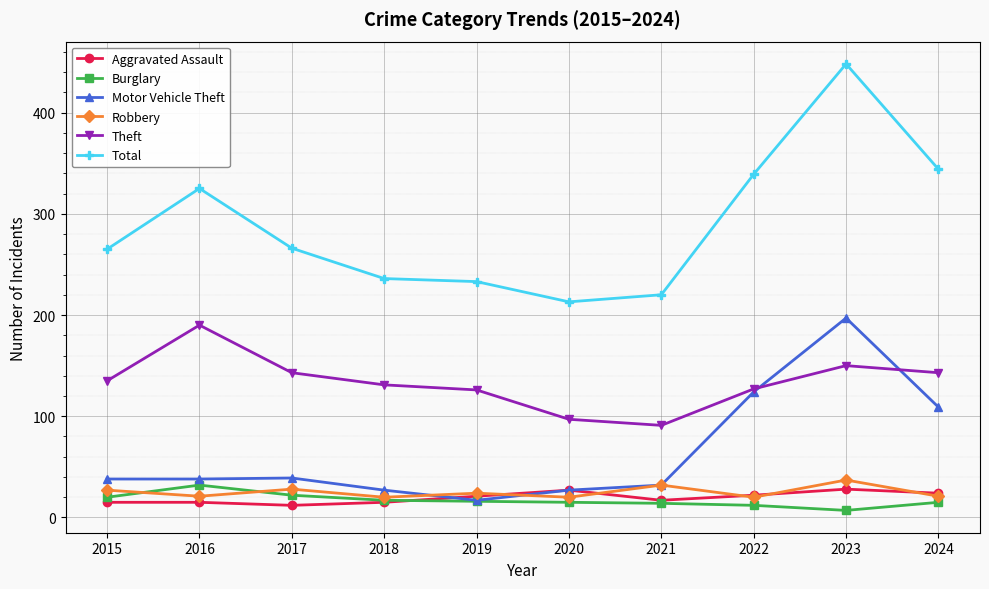

Which category has the lowest value in the Motor Vehicle Theft series?

2019